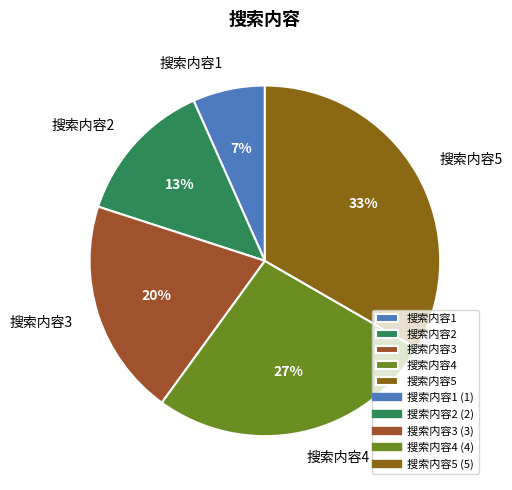

The 搜索内容3 slice represents 14% of the pie. True or false?

False